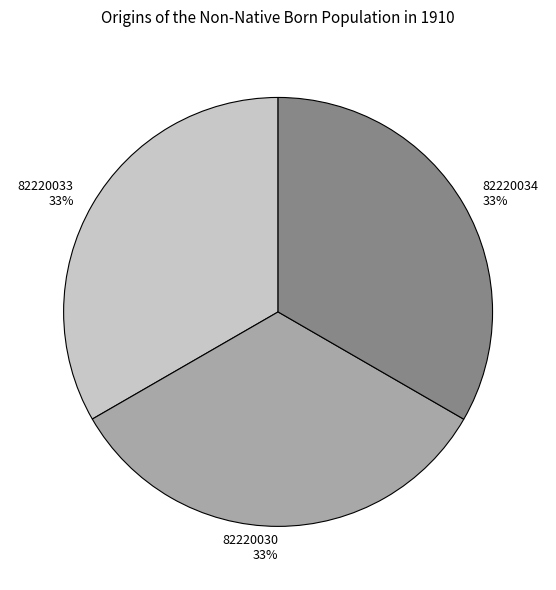

Is there any slice that represents more than half of the pie?

No